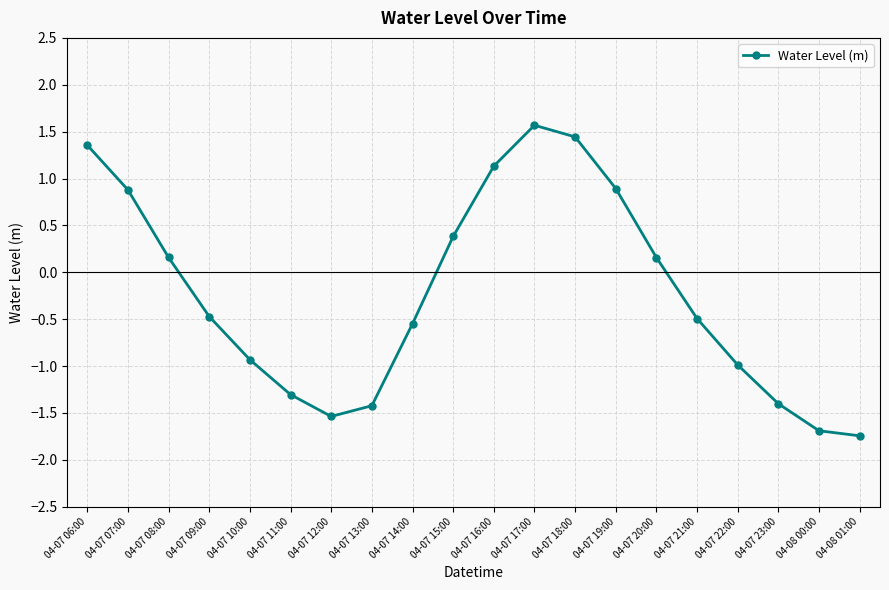

What is the label of the 2nd point from the right?

04-08 00:00